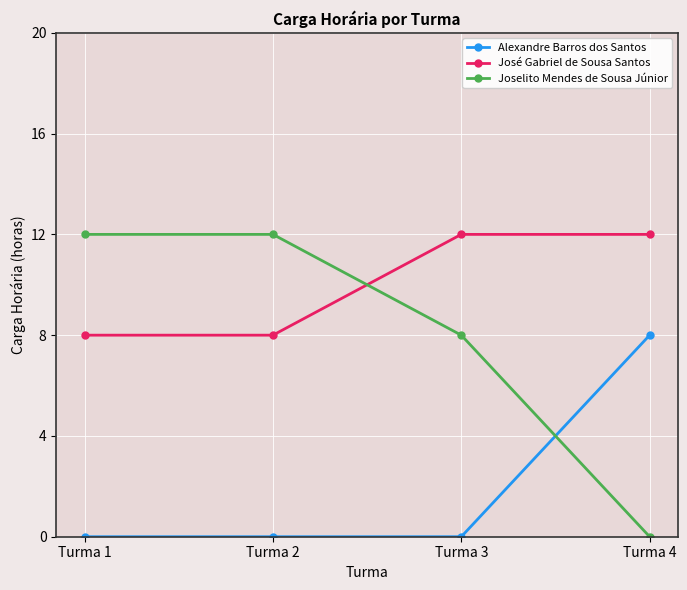

Reading left to right, what are all the values shown in this chart?

Alexandre Barros dos Santos: 0	0	0	8
José Gabriel de Sousa Santos: 8	8	12	12
Joselito Mendes de Sousa Júnior: 12	12	8	0